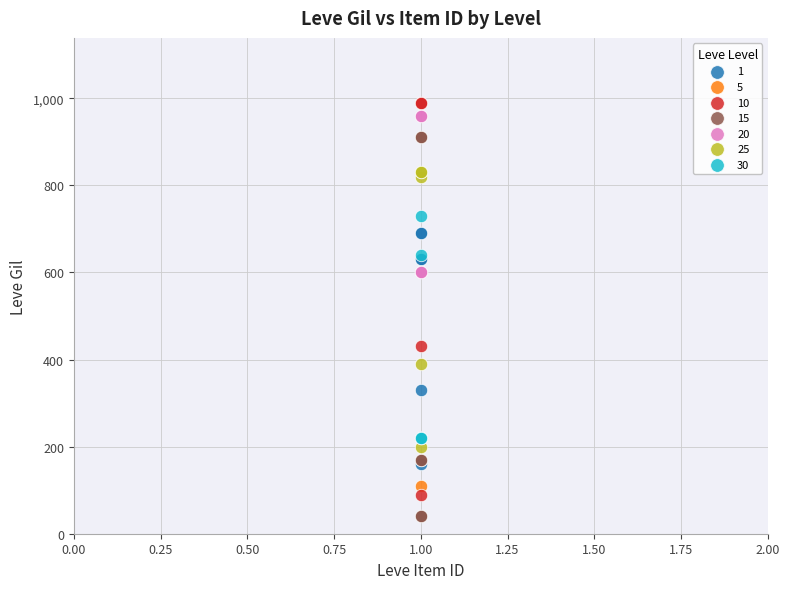

Which series contains the lowest Y value?

15